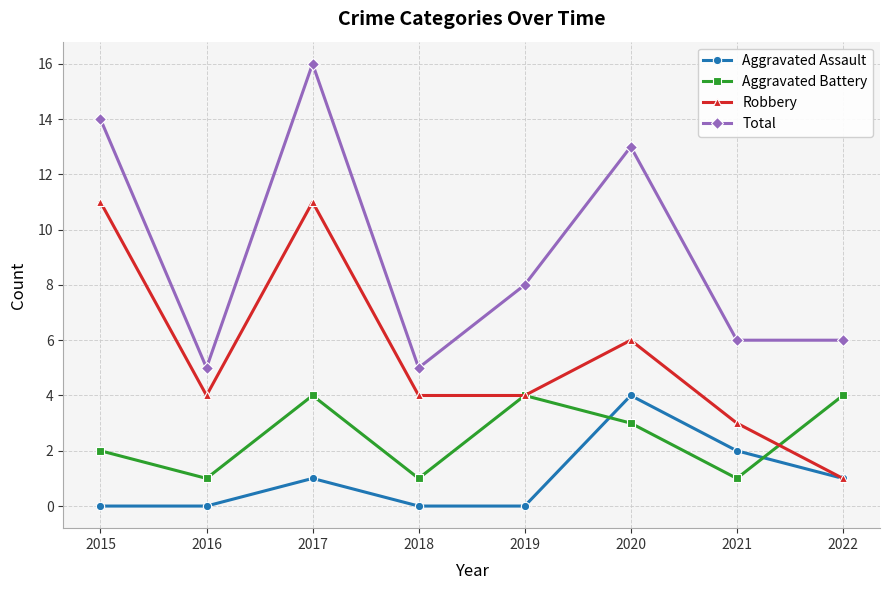

Between which two adjacent categories do Aggravated Assault and Aggravated Battery first intersect?

2019 and 2020